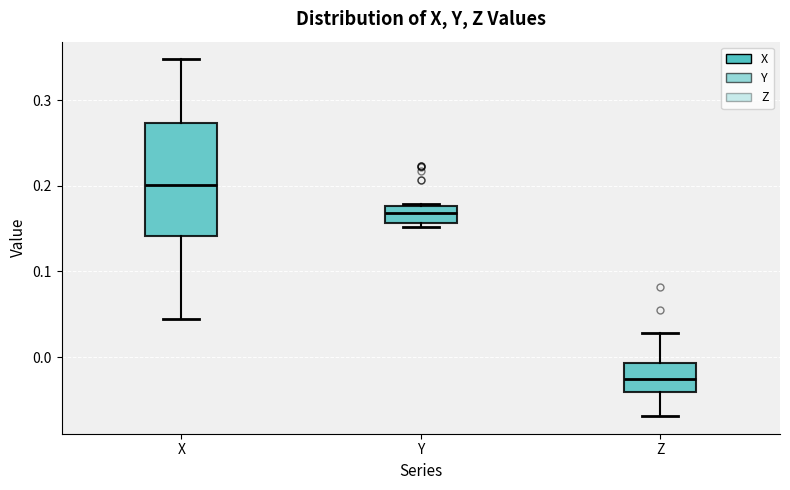

Comparing the boxes themselves (not the whiskers), which one is the tallest?

X